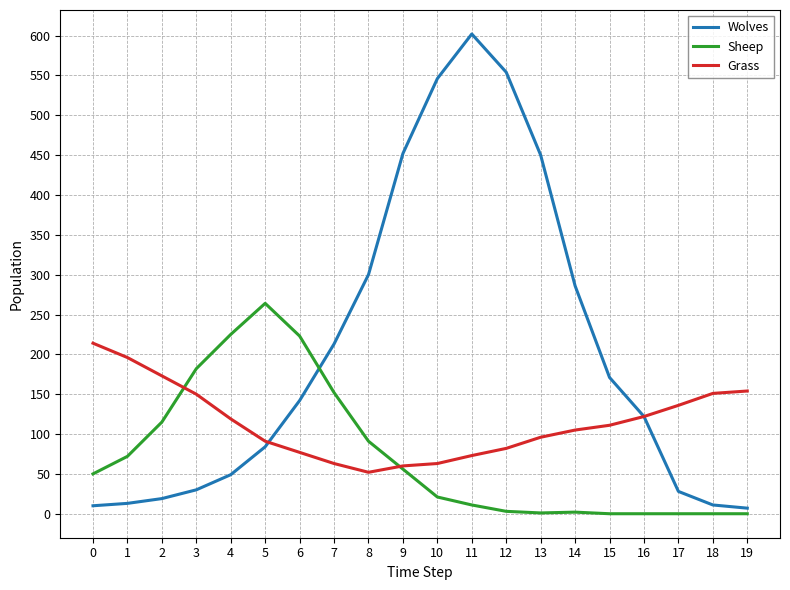

Which series ends up on top after the final intersection of Sheep and Grass?

Grass